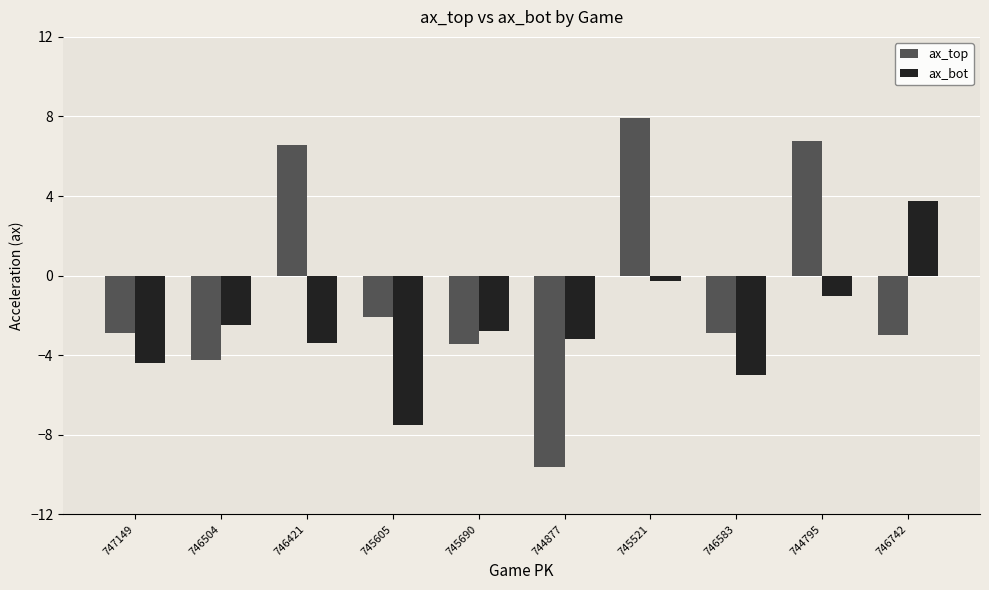

Is the value of ax_bot at 746742 greater than the value of ax_top at 746421?

No